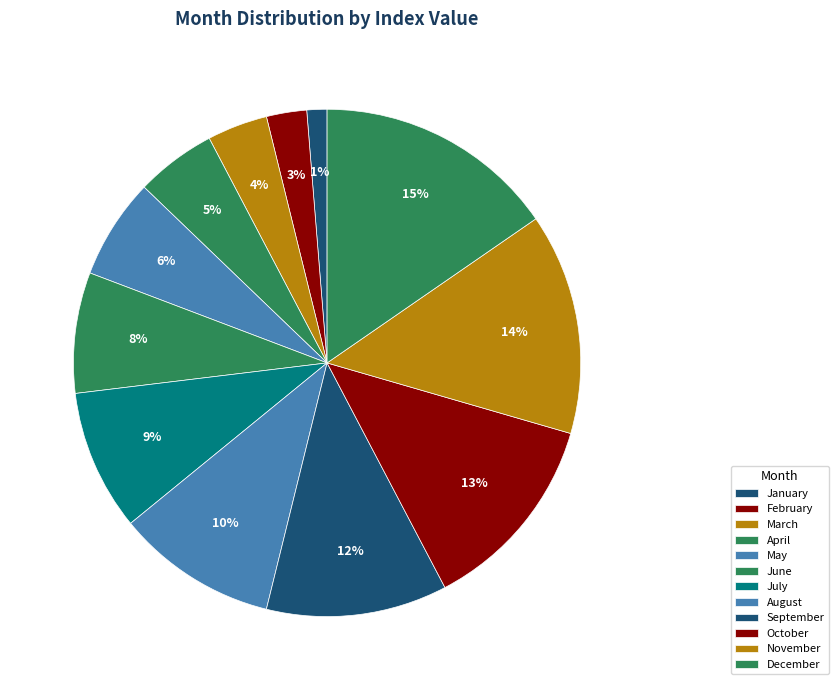

What percentage is NOT represented by April?

94.9%